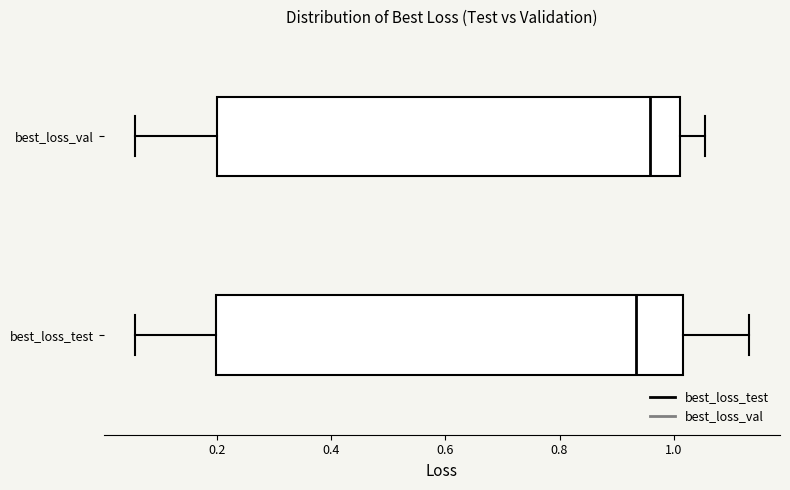

Which box's median line is the furthest to the right?

best_loss_val